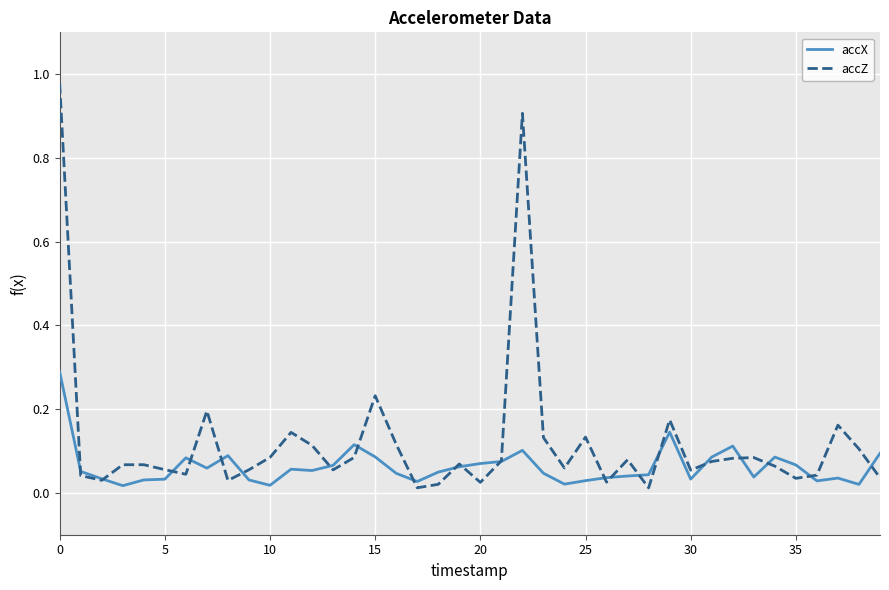

List the series in order of their peak value, lowest first.

accX, accZ